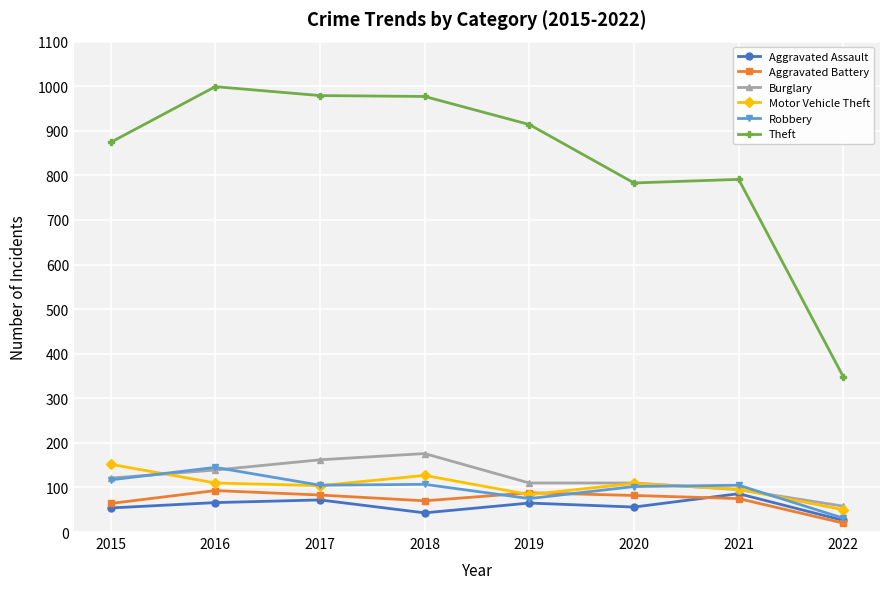

In Theft, how many points are lower than both neighbors (excluding endpoints)?

1